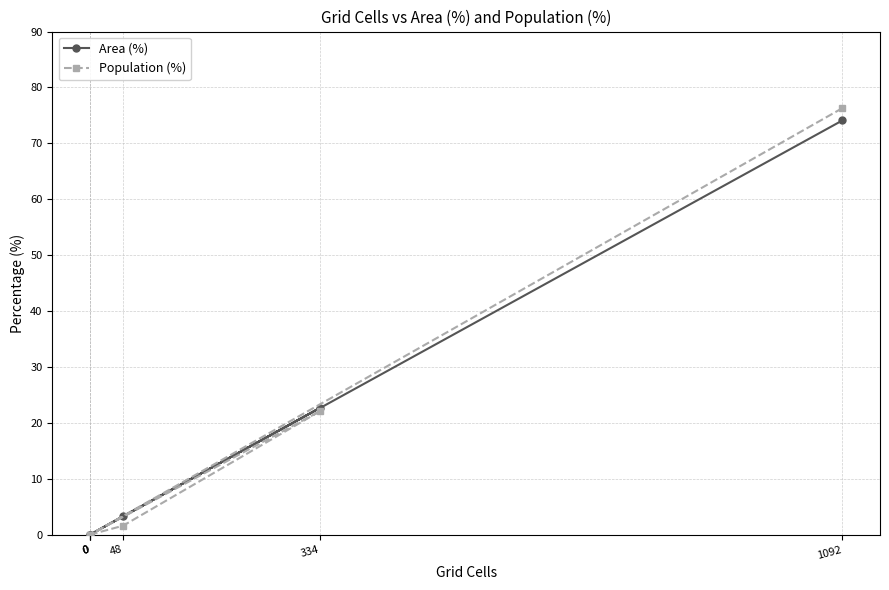

True or false: Population (%) and Area (%) cross at least once.

False